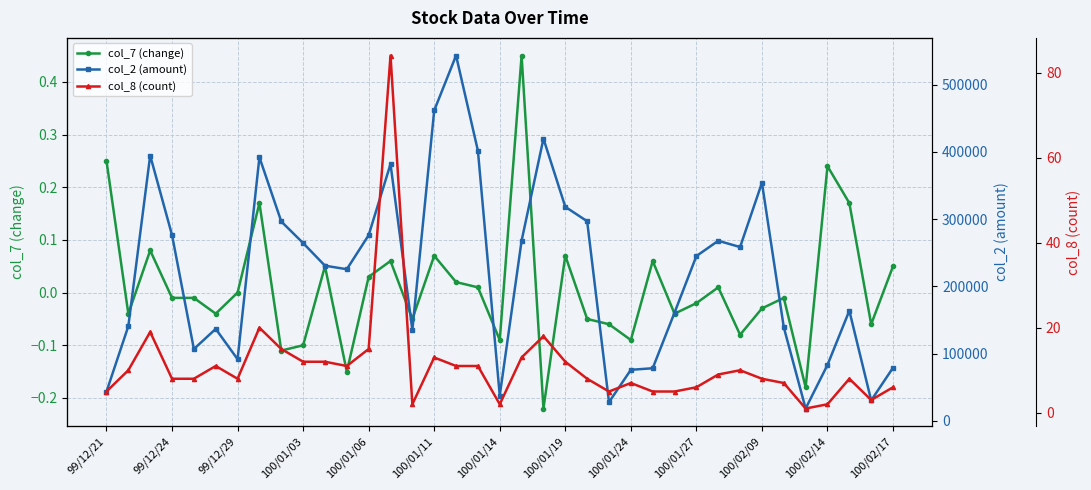

Is the value of col_8 (count) at 22 greater than the value of col_2 (amount) at 14?

No